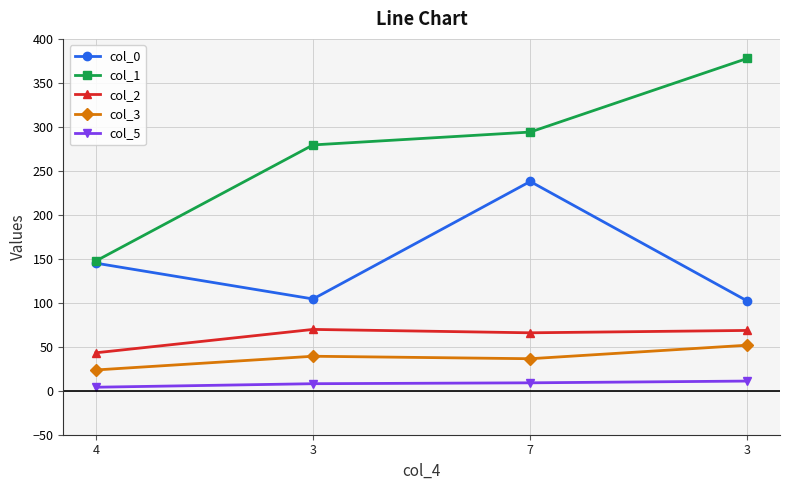

How many data points in col_1 are less than 294?

2